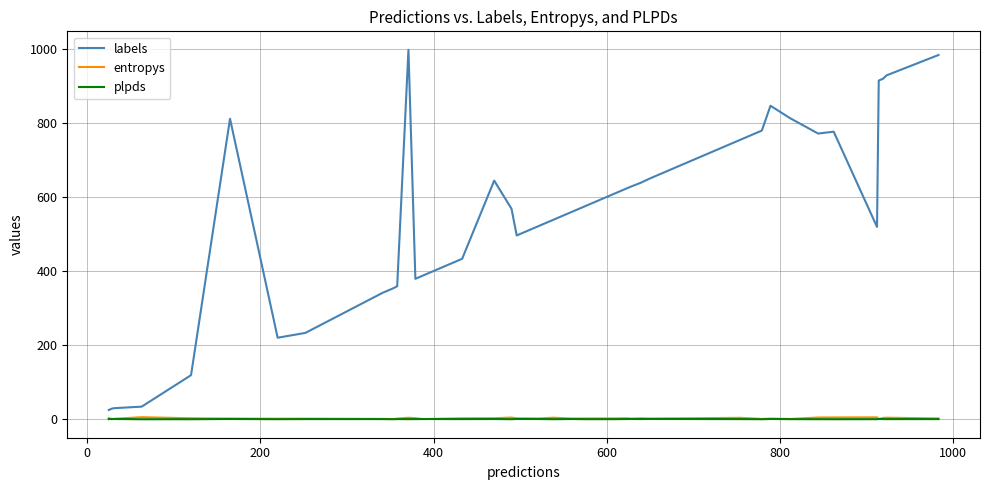

Which series has the widest spread of values?

labels